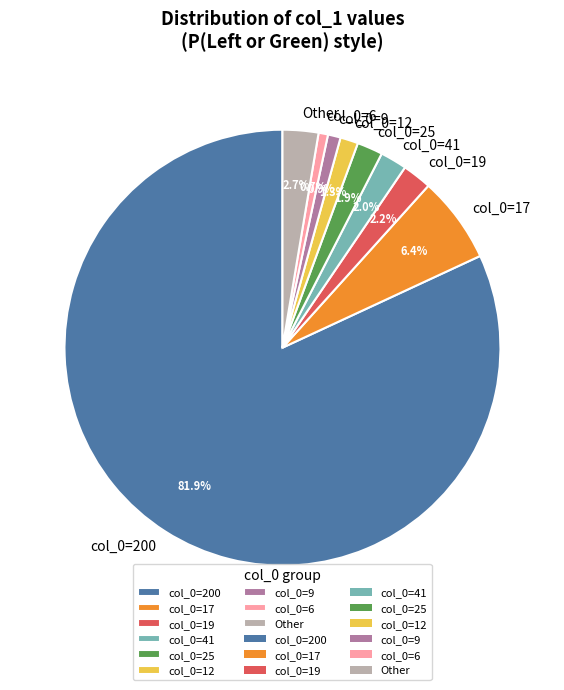

Which category accounts for the majority?

col_0=200